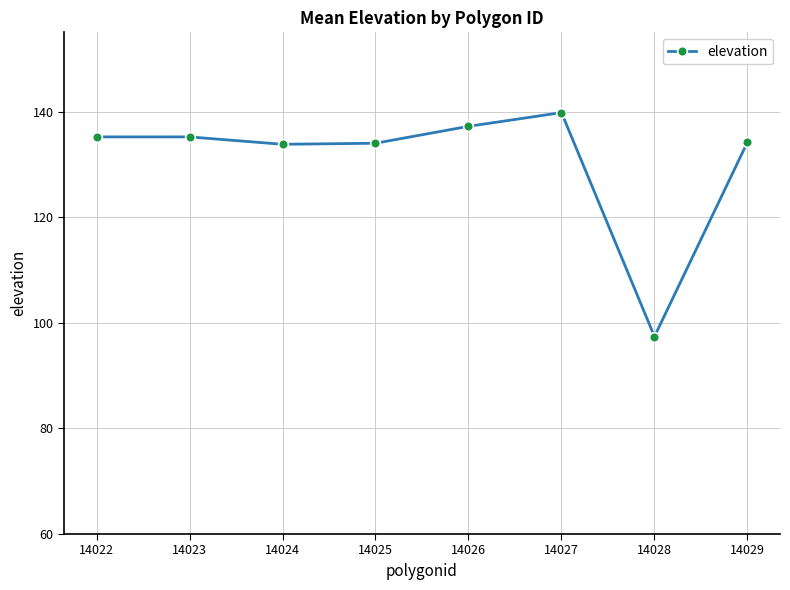

Is it true that the value at 14023 is 53.9?

False